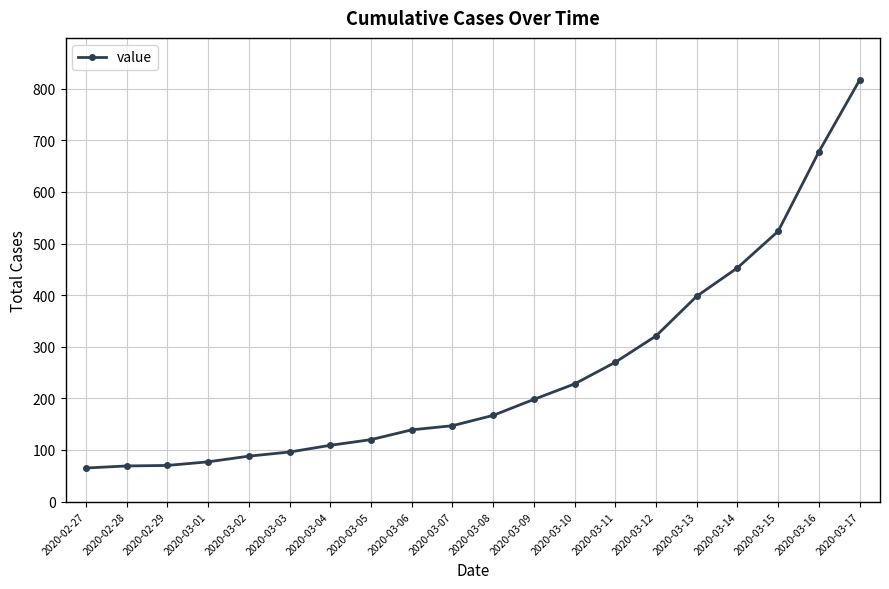

At which label is the value closest to 441?

2020-03-14